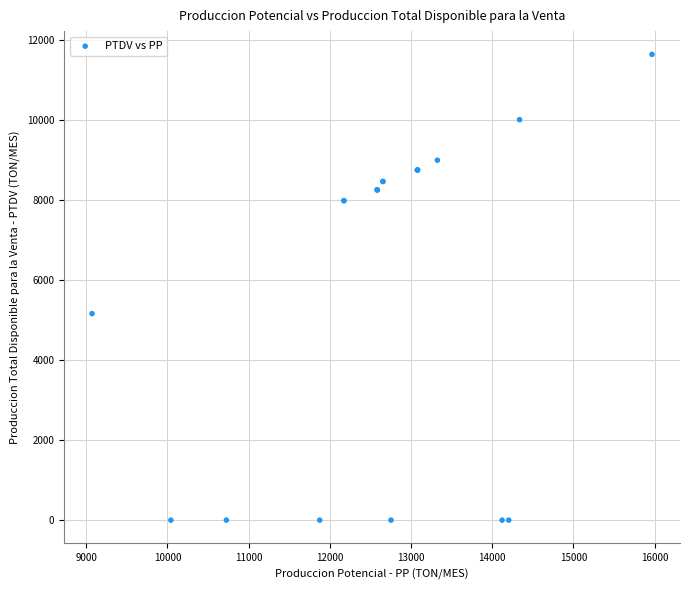

What Y value in the scatter plot is closest to 5818?

5159.9